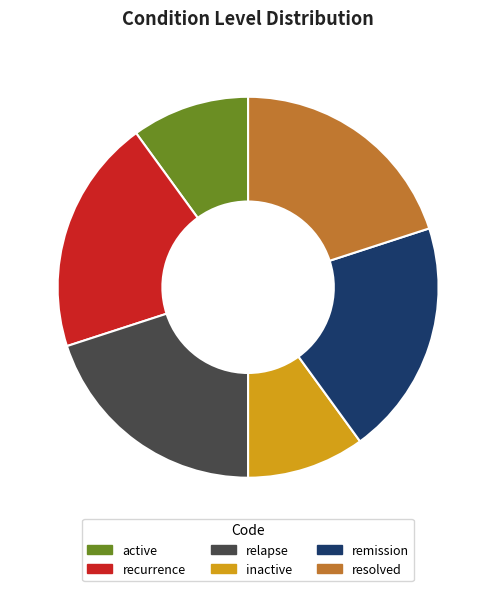

The active slice represents 10% of the pie. True or false?

True